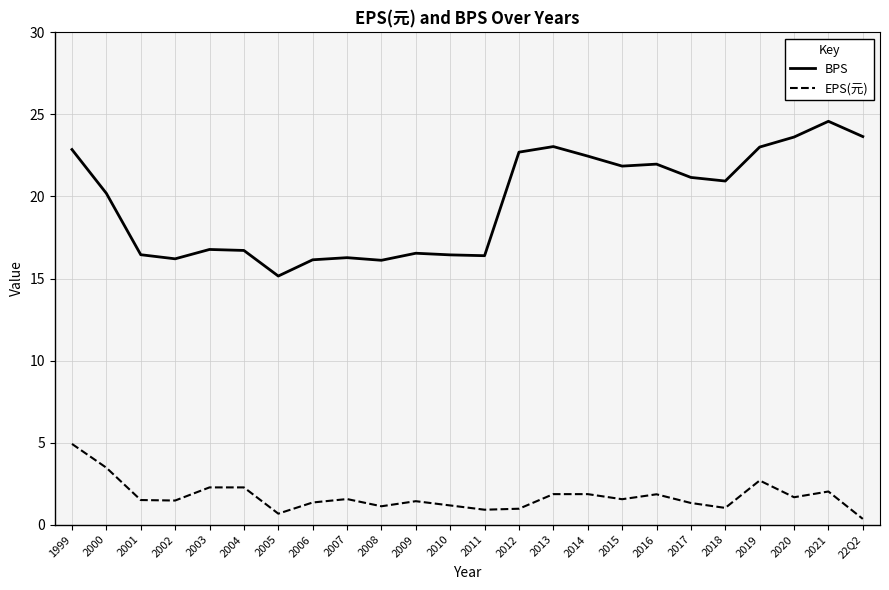

Which series has the largest range (max minus min)?

BPS